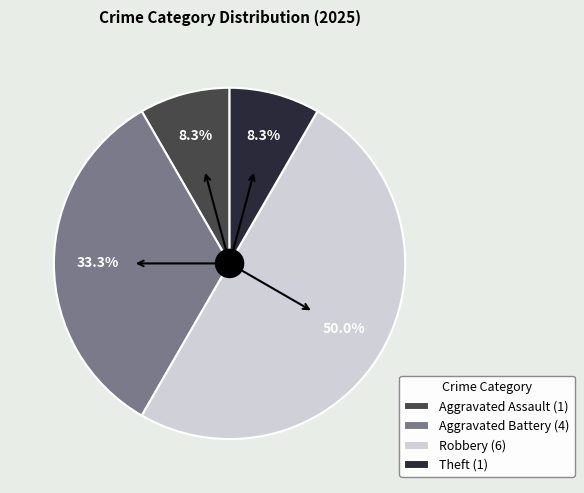

To the nearest percent, what is the difference between the largest and smallest slice percentages?

42%